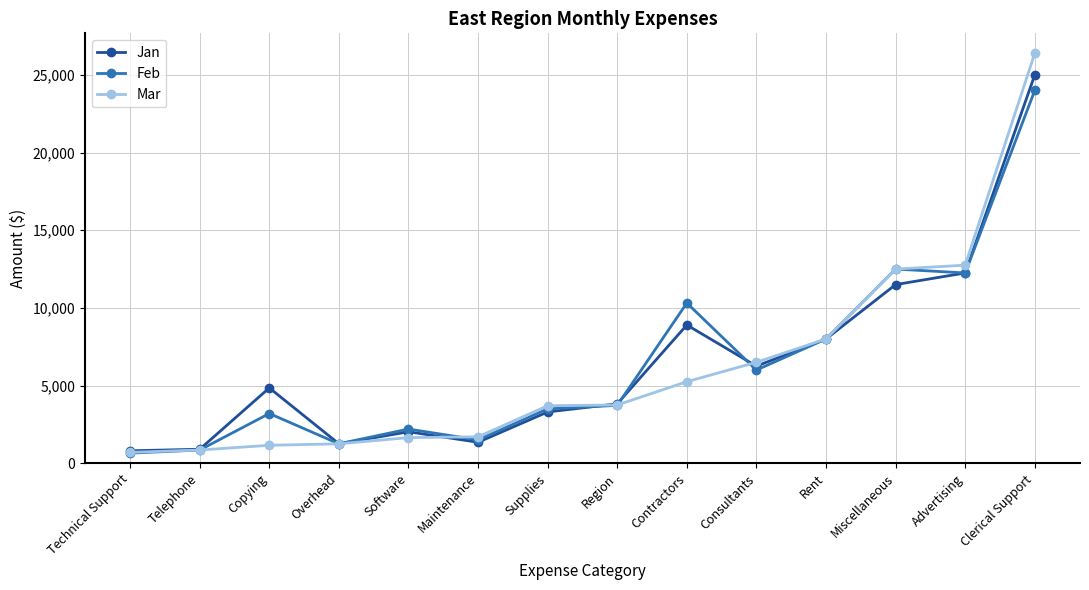

What is the maximum value for Jan?

25000